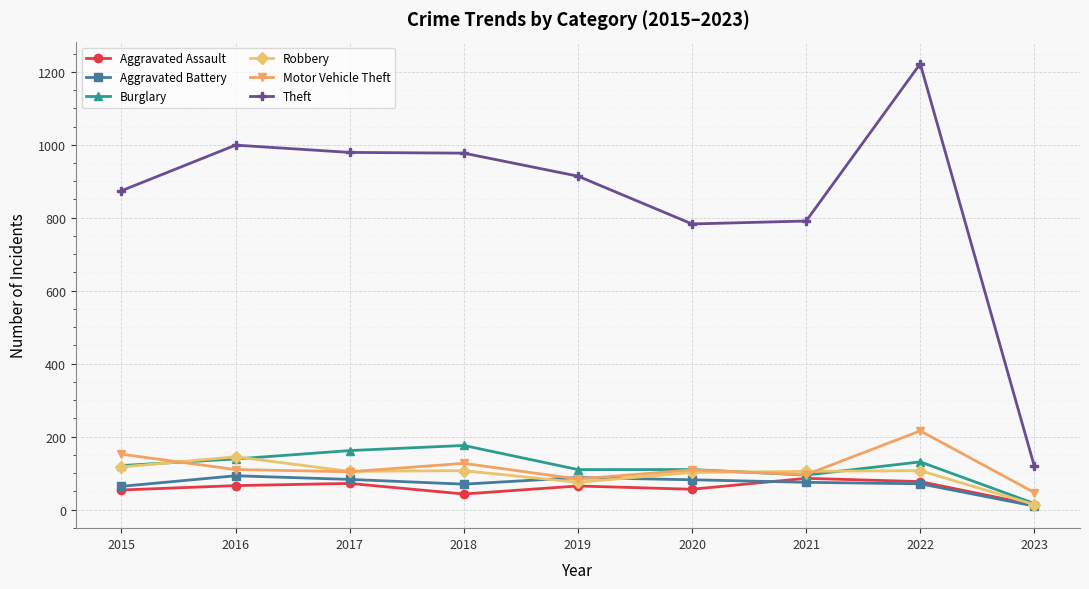

What is the maximum value shown in the chart?

1222